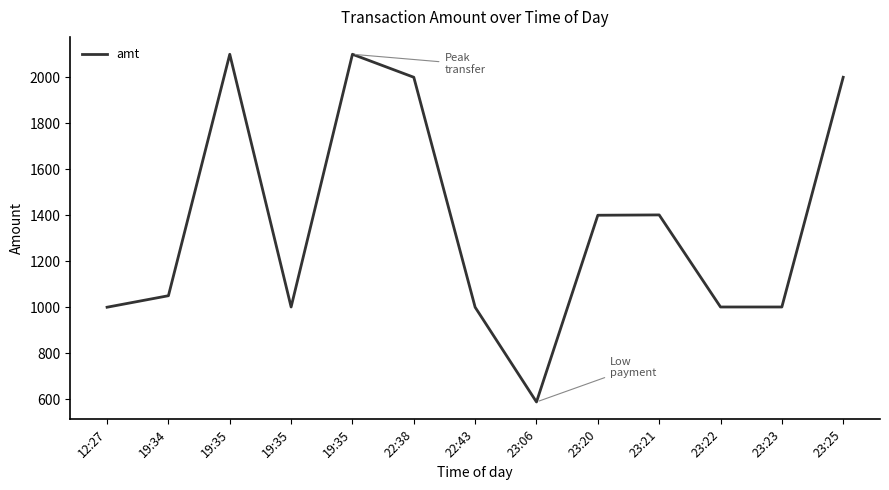

What is the label of the 5th point from the left?

19:35